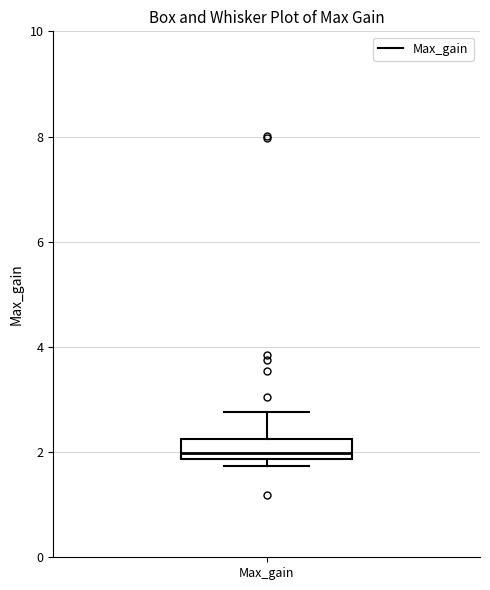

Where is the upper edge of the box for Max_gain on the y-axis? The values are not printed on the chart, so give them approximately, as read against the axis.

2.2